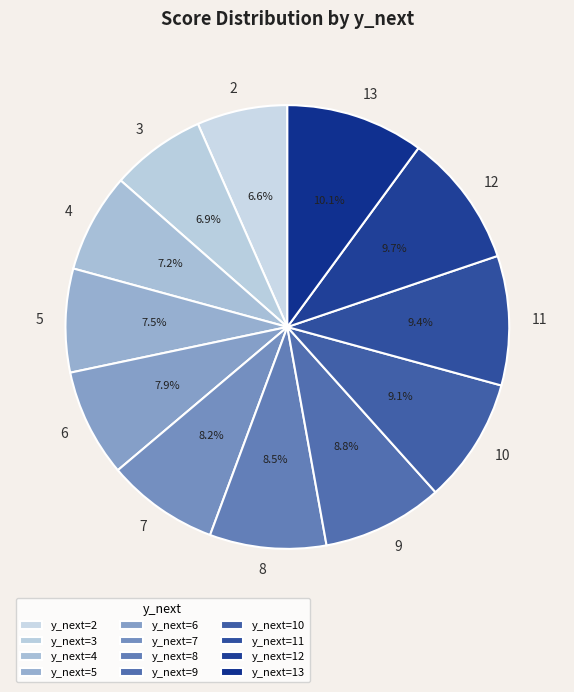

Is it true that 13 is 10% of the pie?

True